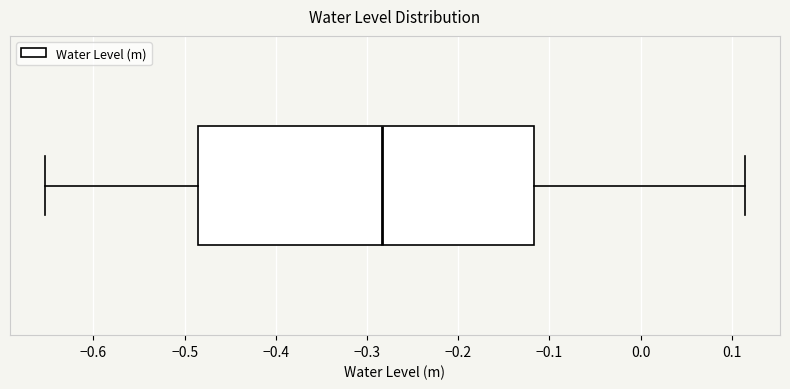

Transcribe this box plot: give where the median line is, the range the box spans, and where the two whiskers end, as read against the x-axis. The values are not printed on the chart, so give them approximately, as read against the axis.

median -0.28, box -0.48 to -0.12, whiskers -0.65 to 0.11